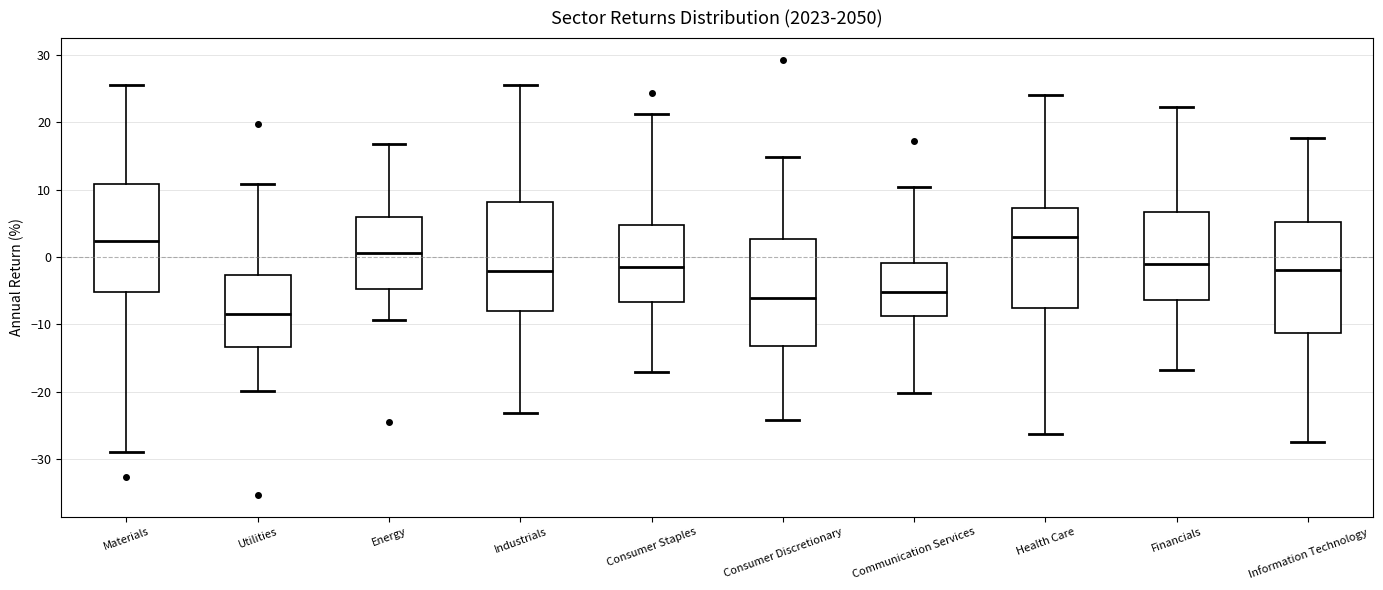

Reading left to right, read every box against the y-axis: the position of its median line, the range the box covers, and the ends of its whiskers. The values are not printed on the chart, so give them approximately, as read against the axis.

Materials: median 2, box -5 to 11, whiskers -29 to 26
Utilities: median -8, box -13 to -3, whiskers -20 to 11
Energy: median 1, box -5 to 6, whiskers -9 to 17
Industrials: median -2, box -8 to 8, whiskers -23 to 25
Consumer Staples: median -1, box -7 to 5, whiskers -17 to 21
Consumer Discretionary: median -6, box -13 to 3, whiskers -24 to 15
Communication Services: median -5, box -9 to -1, whiskers -20 to 10
Health Care: median 3, box -8 to 7, whiskers -26 to 24
Financials: median -1, box -6 to 7, whiskers -17 to 22
Information Technology: median -2, box -11 to 5, whiskers -27 to 18